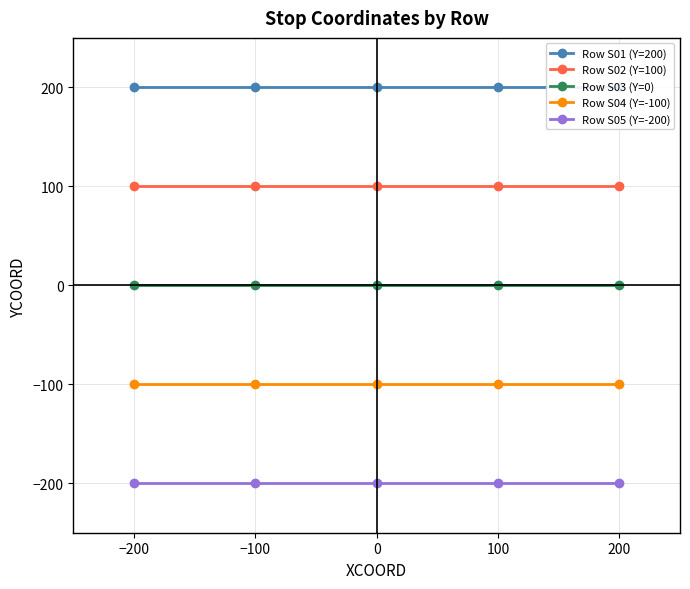

List the labels in order of Row S03 (Y=0) value, largest first.

−200, −100, 0, 100, 200